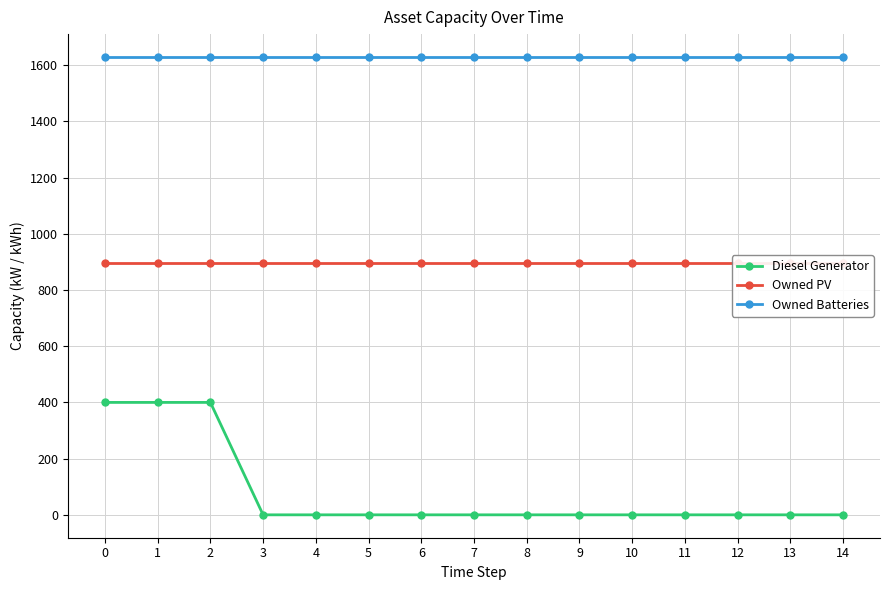

True or false: Owned Batteries has more than 1 interior local peaks.

False